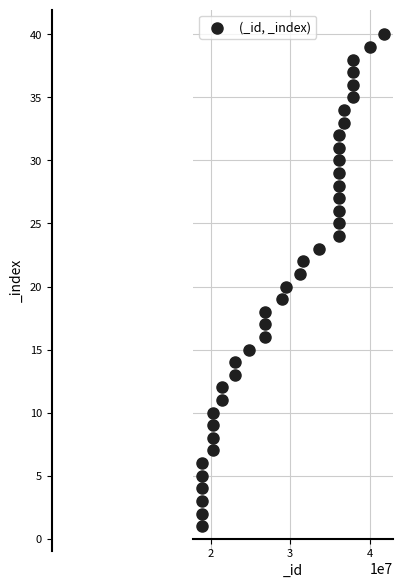

What is the range of Y values (max minus min)?

39